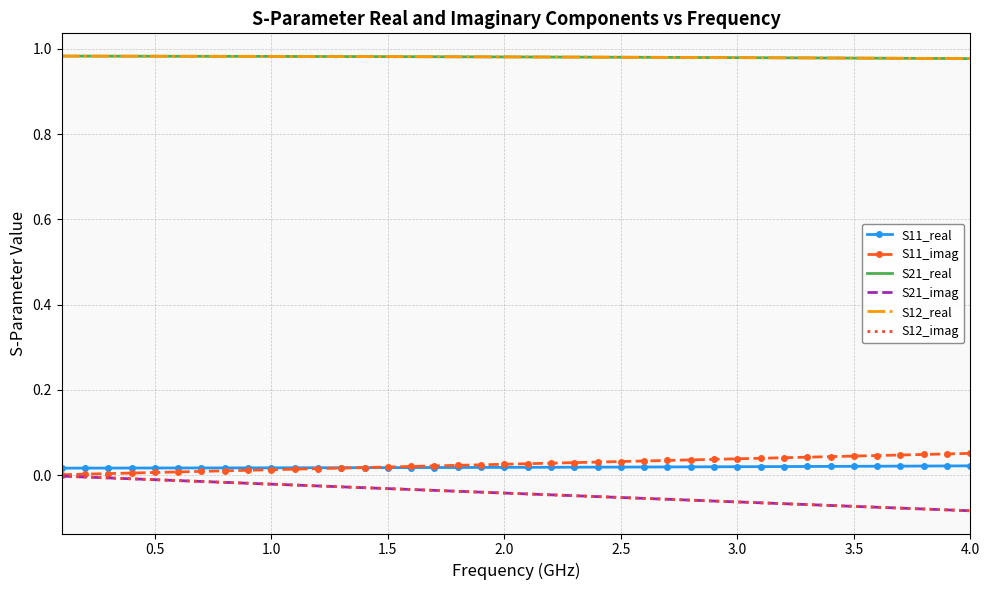

True or false: S12_imag has more than 2 points higher than both neighbors.

False